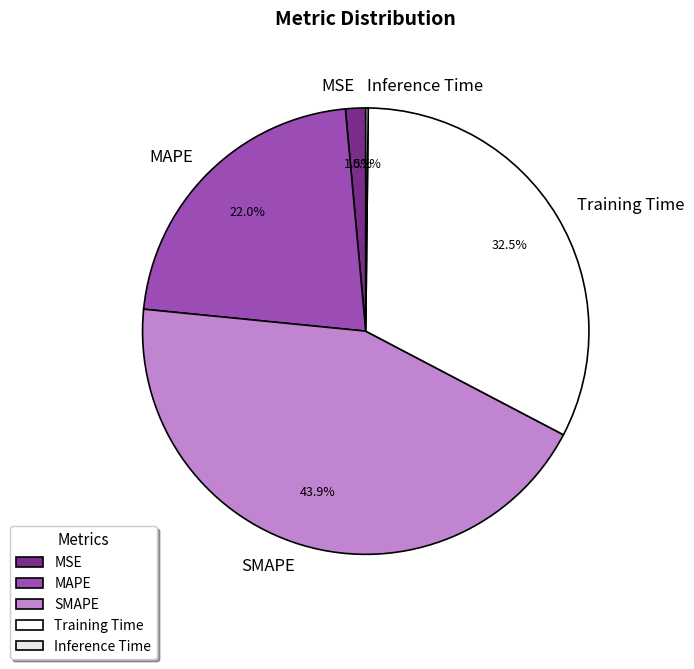

To the nearest percent, what is the average slice percentage?

20%